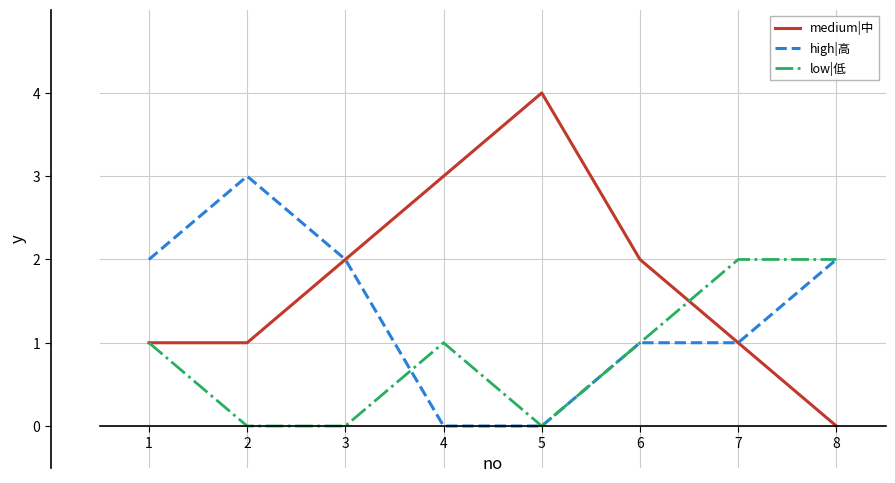

True or false: medium|中 has a value of -2 at 8.

False